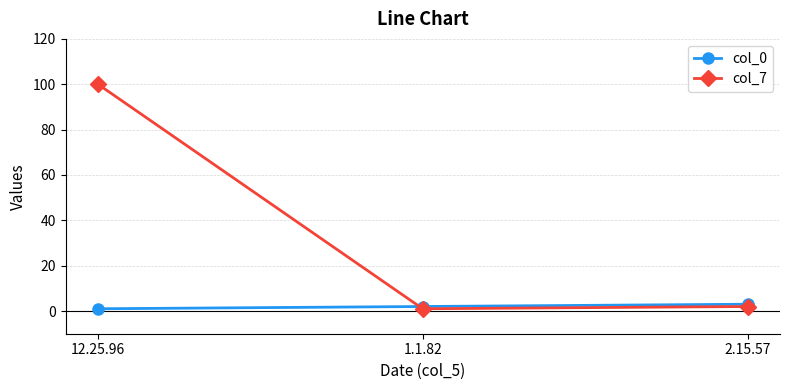

What is the difference between the maximum and minimum values in the col_7 series?

99